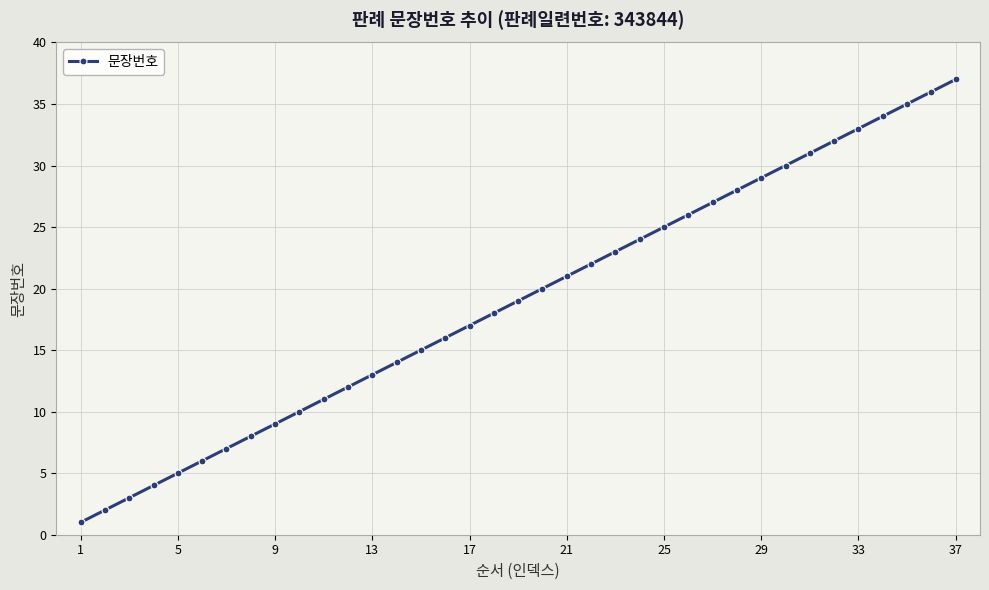

What is the difference between the maximum and minimum values?

36